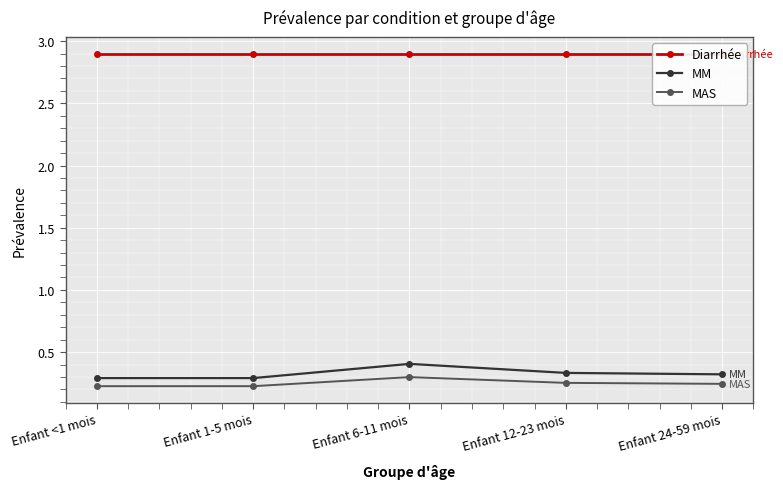

True or false: Diarrhée and MAS intersect in this chart.

False